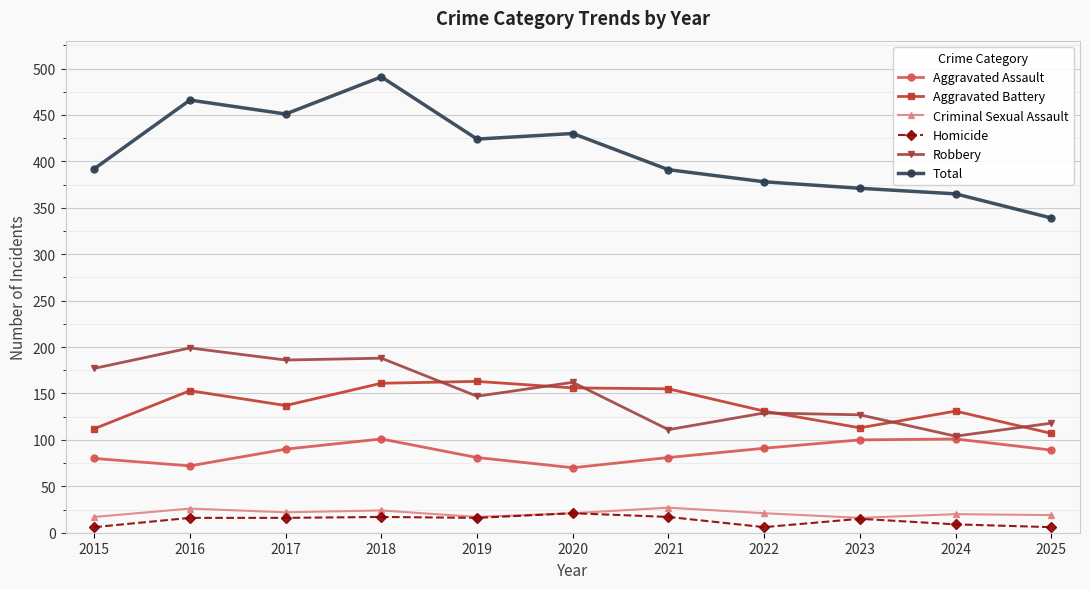

Which series has the largest total across all categories?

Total